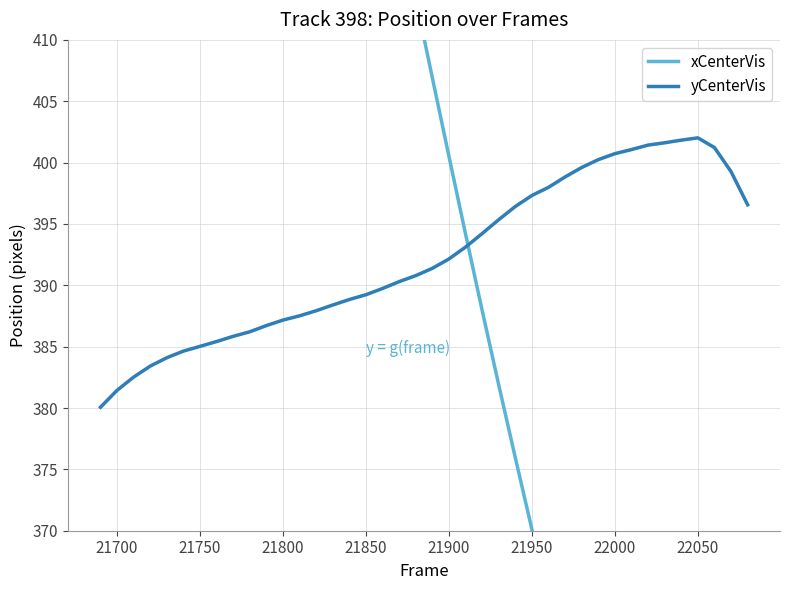

The yCenterVis series shows 387.2 at 21800. True or false?

True